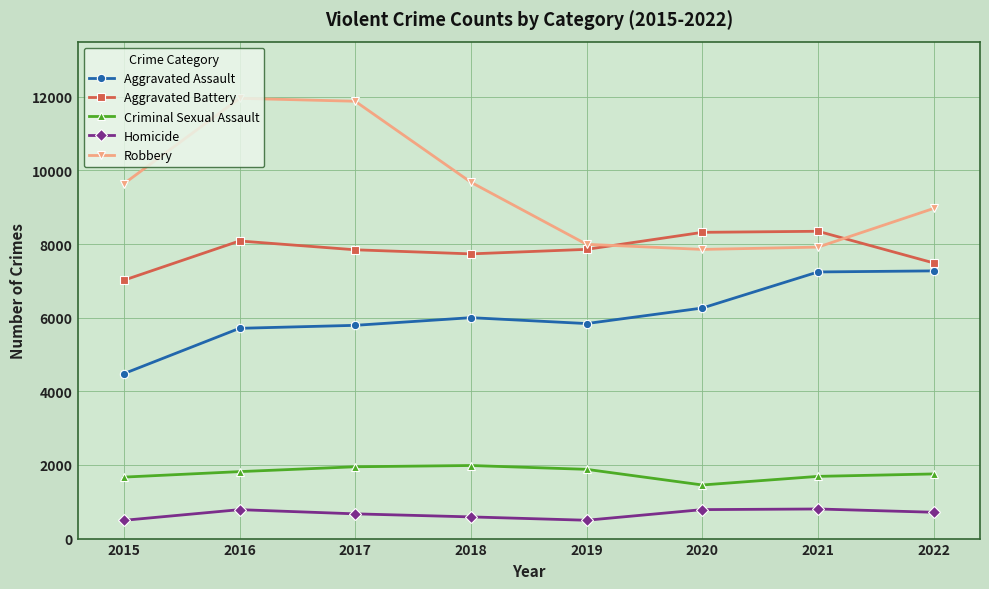

How many intersections are there between Robbery and Aggravated Battery?

2